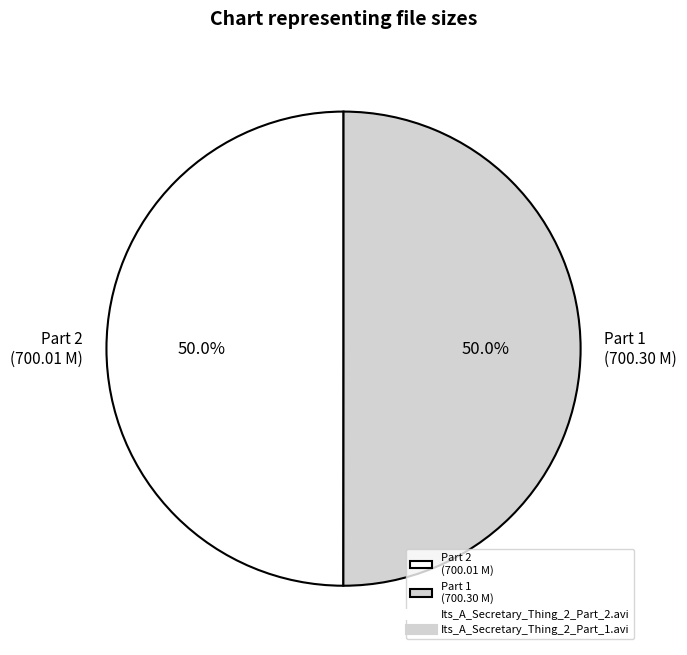

What is the ratio of the value at Part 1 (700.30 M) to the value at Part 2 (700.01 M)?

1.0